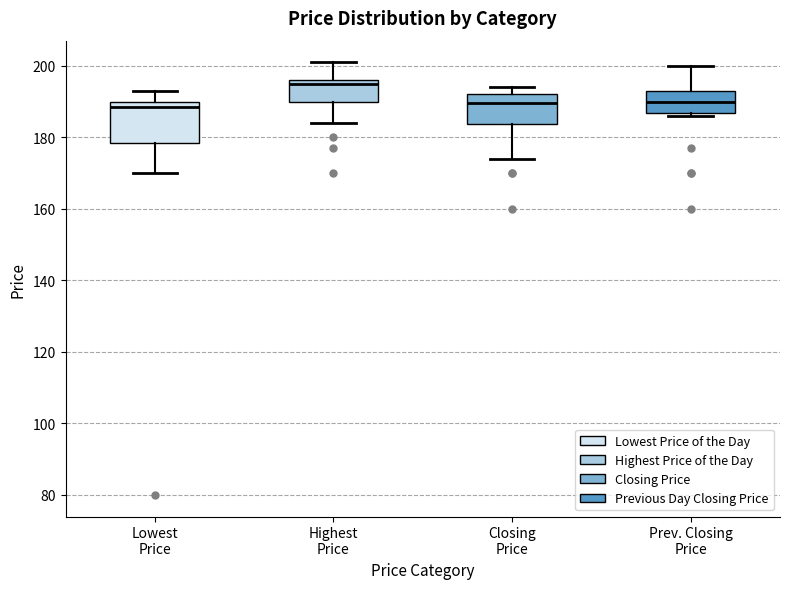

Where does the median line of the box for Closing Price sit on the y-axis? The values are not printed on the chart, so give them approximately, as read against the axis.

190